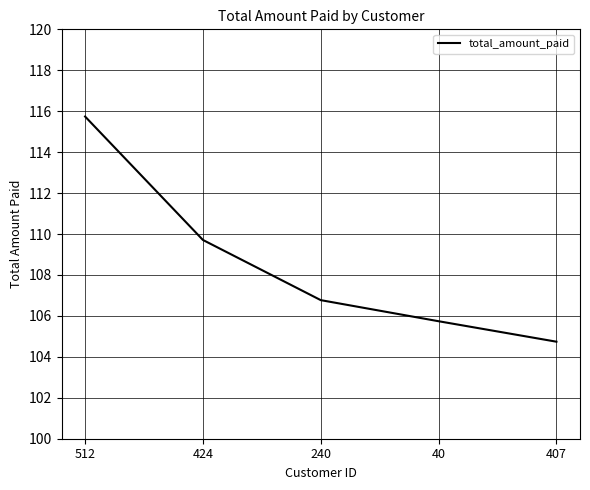

Reading left to right, extract all data points from this chart.

512=115.7	424=109.7	240=106.8	40=105.7	407=104.7